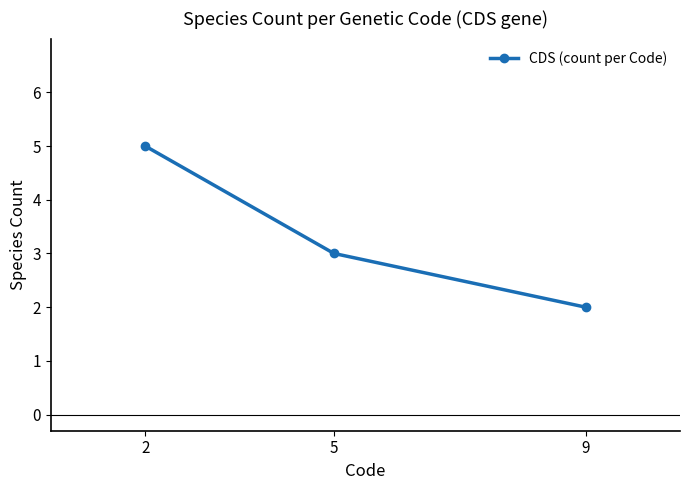

Count the number of data series in this chart.

1